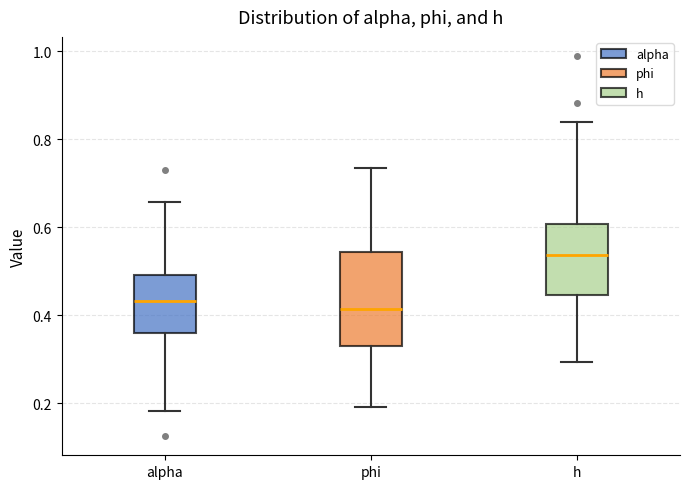

Reading left to right, read every box against the y-axis: the position of its median line, the range the box covers, and the ends of its whiskers. The values are not printed on the chart, so give them approximately, as read against the axis.

alpha: median 0.44, box 0.36 to 0.50, whiskers 0.18 to 0.66
phi: median 0.42, box 0.32 to 0.54, whiskers 0.20 to 0.74
h: median 0.54, box 0.44 to 0.60, whiskers 0.30 to 0.84